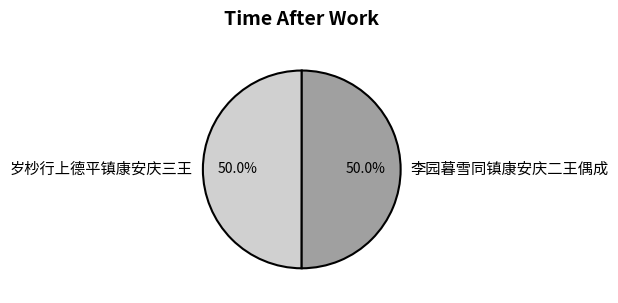

Approximately how many times larger is the value at 岁杪行上德平镇康安庆三王 compared to 李园暮雪同镇康安庆二王偶成?

1.0